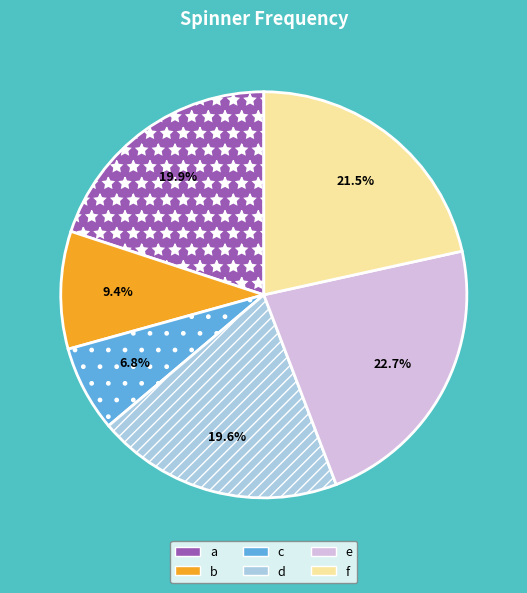

Which category has the smallest portion of the pie?

c